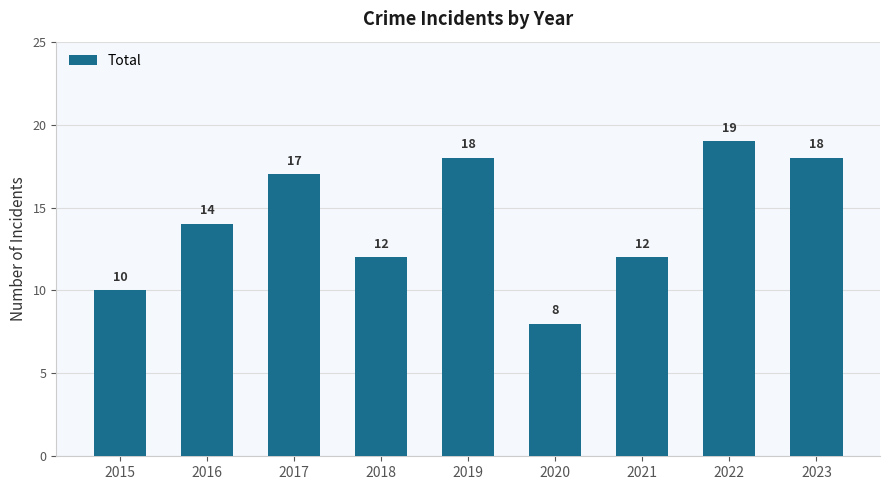

What is the sum of all values?

128